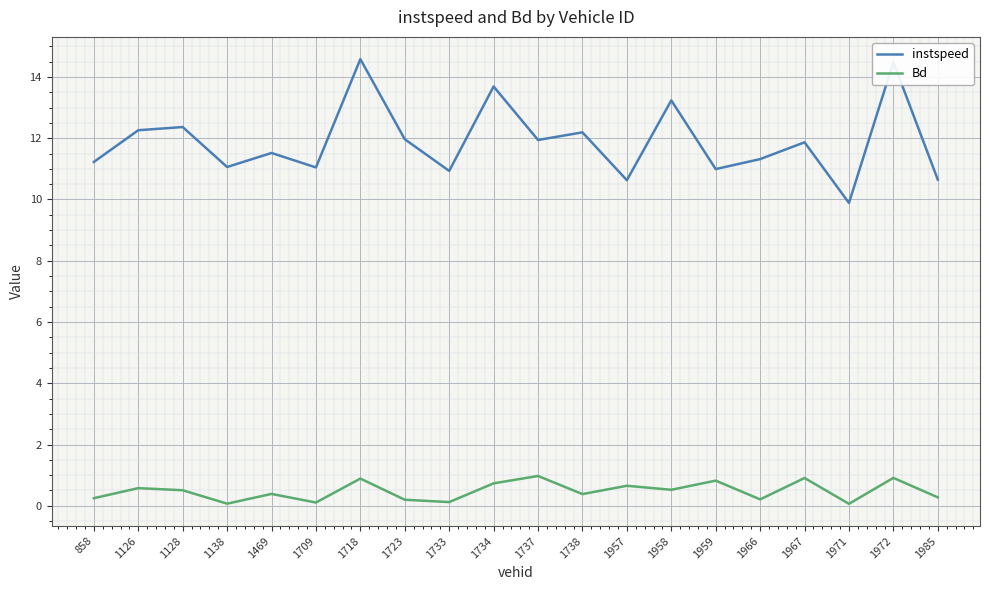

True or false: Bd and instspeed cross at least once.

False